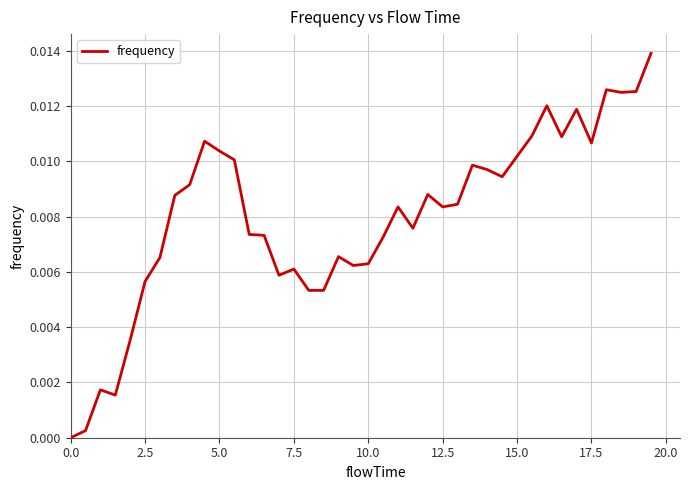

How many lines are shown in the chart?

1